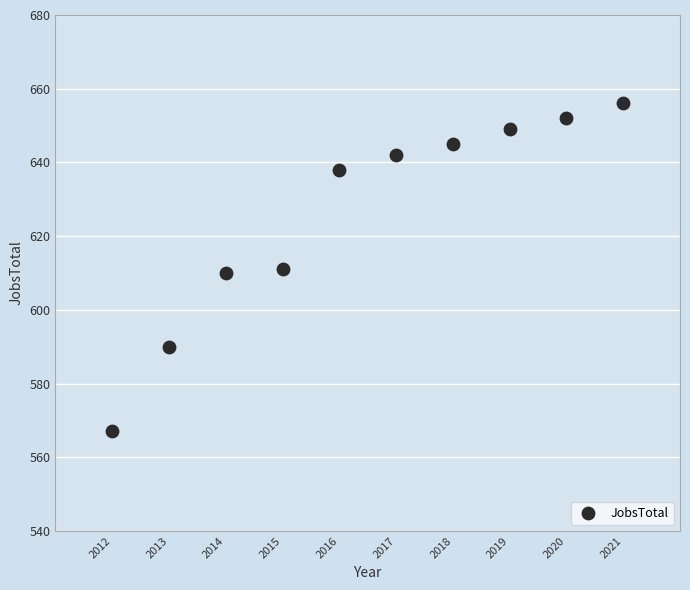

What is the average Y value?

626